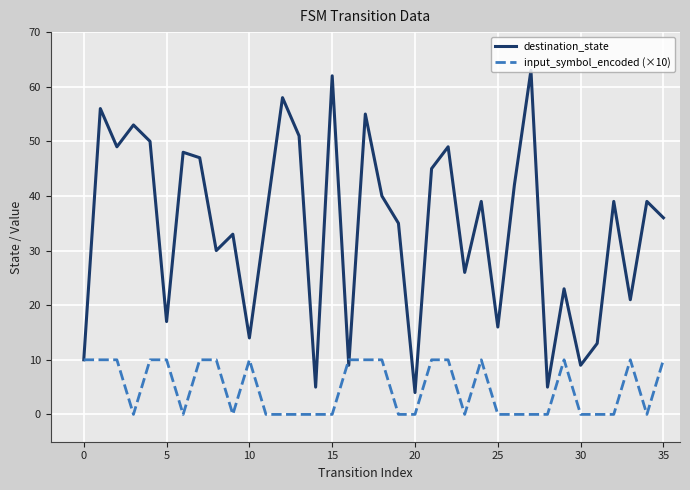

List the series in order of their overall mean, highest first.

destination_state, input_symbol_encoded (×10)